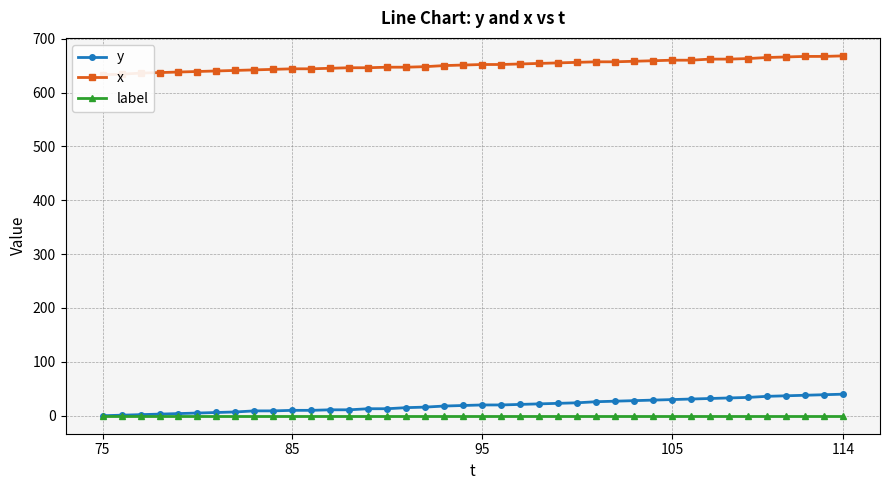

How many data points does each series have?

40